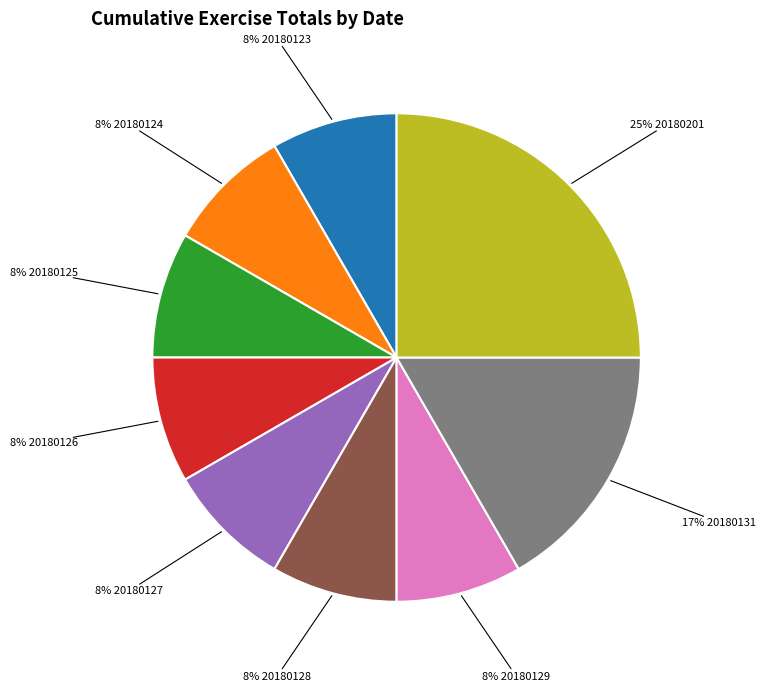

To the nearest percent, what is the difference between the largest and smallest slice percentages?

17%